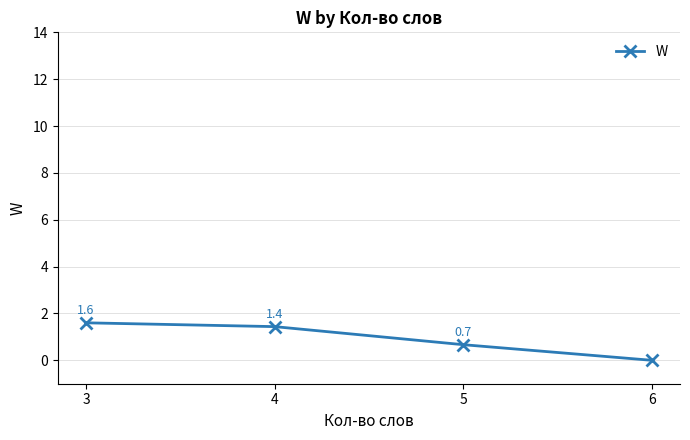

Count the number of categories in the chart.

4